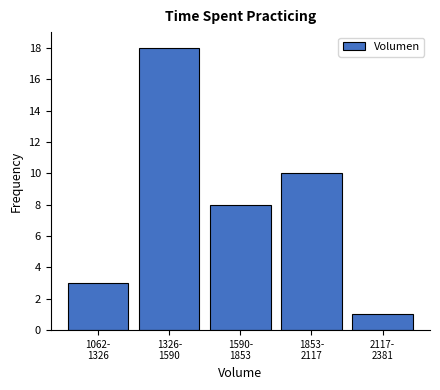

Reading right to left, extract all data points from this chart.

1	10	8	18	3